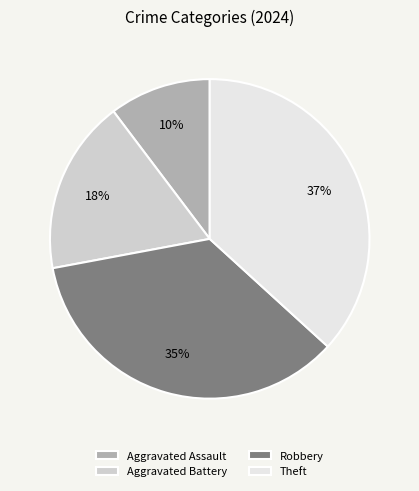

What percentage is the Aggravated Battery slice, to the nearest percent?

18%